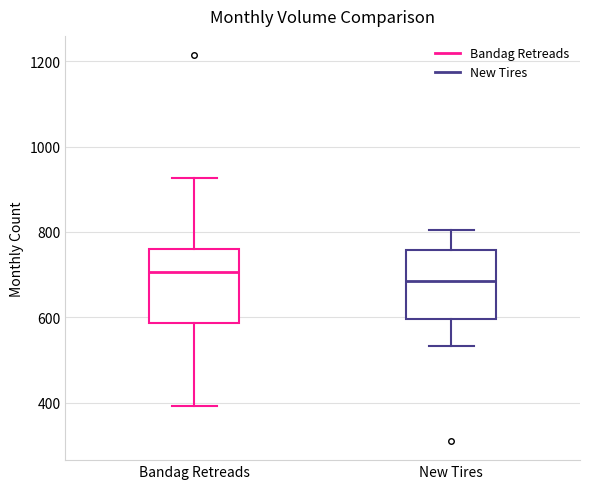

Which box has the highest median line?

Bandag Retreads